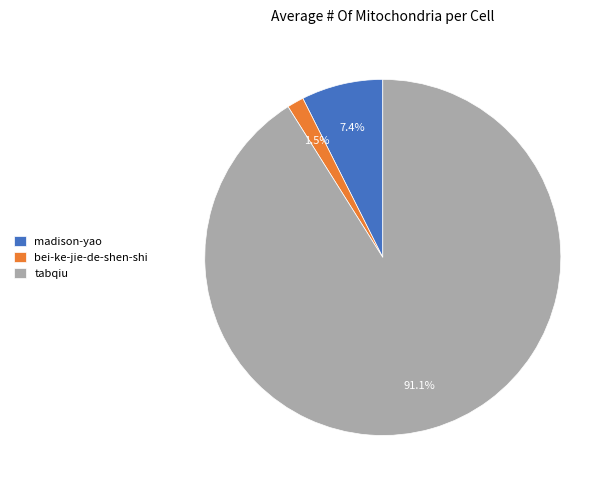

Which category has the biggest portion of the pie?

tabqiu